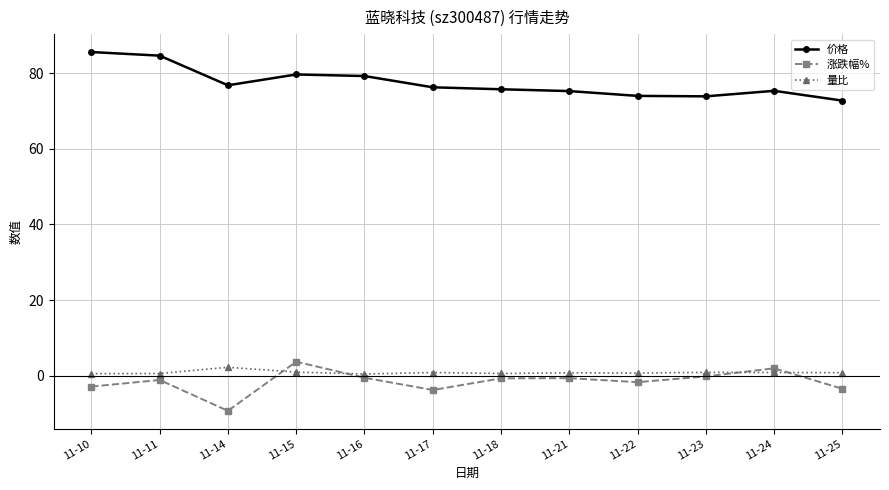

Which series has the largest total across all categories?

价格